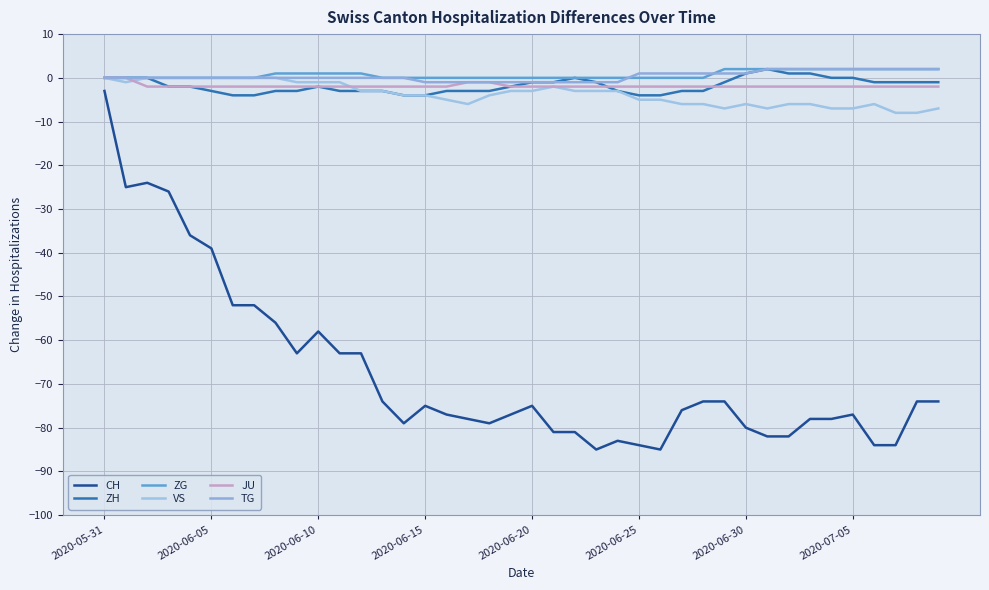

Count the ZG values in the range 0 to 2.

40